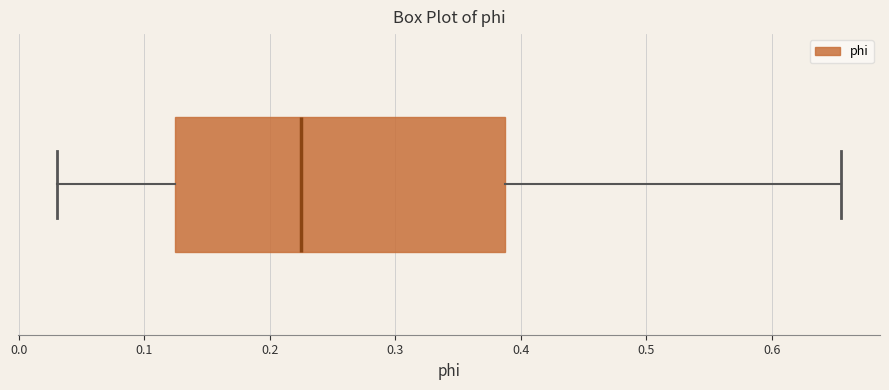

Transcribe this box plot: give where the median line is, the range the box spans, and where the two whiskers end, as read against the x-axis. The values are not printed on the chart, so give them approximately, as read against the axis.

median 0.23, box 0.12 to 0.39, whiskers 0.03 to 0.66